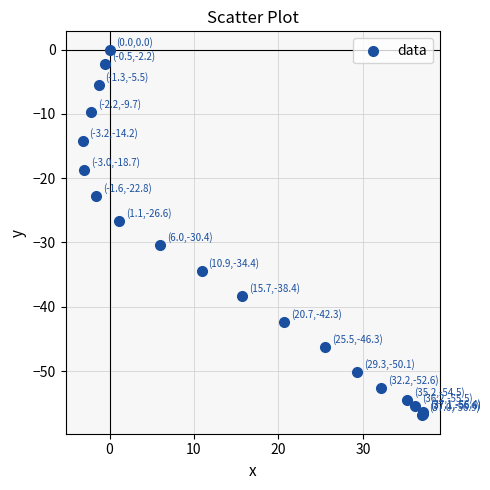

What Y value in the scatter plot is closest to -28?

-26.6